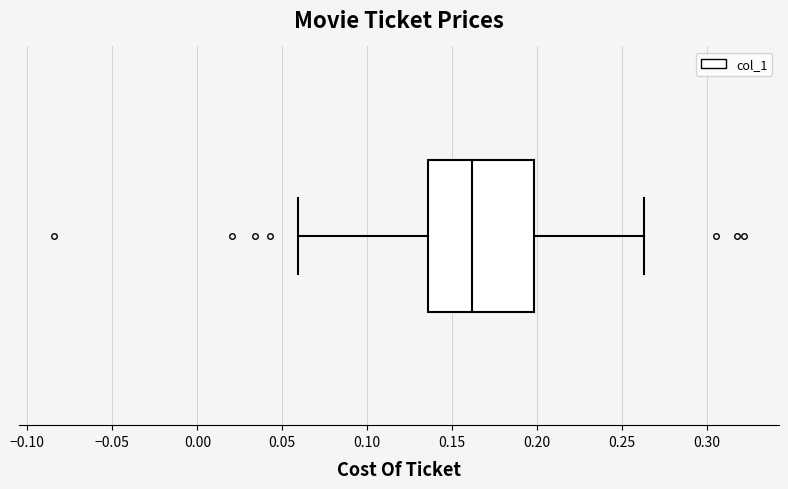

Transcribe this box plot: give where the median line is, the range the box spans, and where the two whiskers end, as read against the x-axis. The values are not printed on the chart, so give them approximately, as read against the axis.

median 0.160, box 0.135 to 0.200, whiskers 0.060 to 0.265